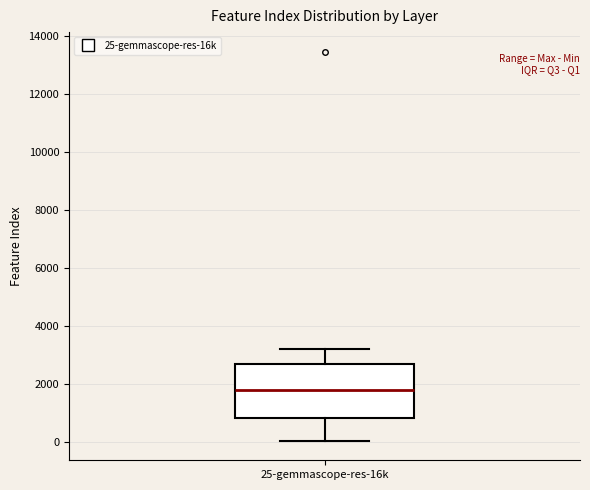

Transcribe this box plot: give where the median line is, the range the box spans, and where the two whiskers end, as read against the y-axis. The values are not printed on the chart, so give them approximately, as read against the axis.

median 1800, box 800 to 2600, whiskers 0 to 3200